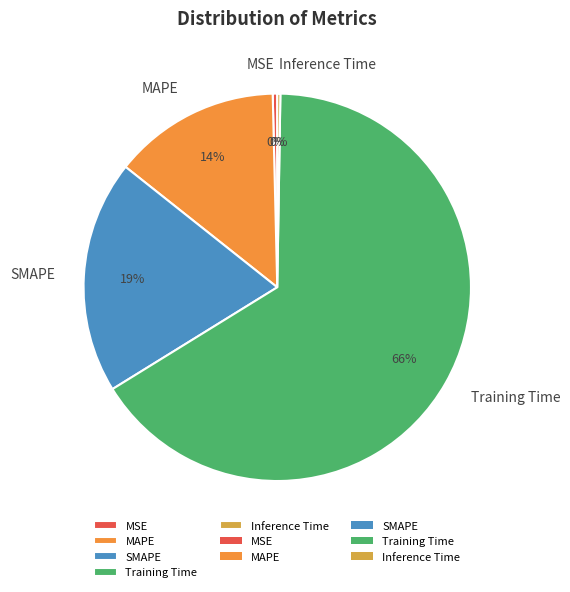

What percentage is the MAPE slice, to the nearest percent?

14%